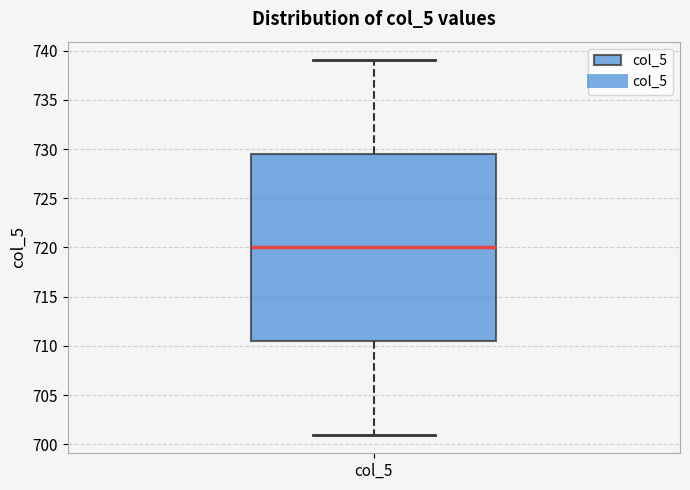

Where does the median line of the box for col_5 sit on the y-axis? The values are not printed on the chart, so give them approximately, as read against the axis.

720.0